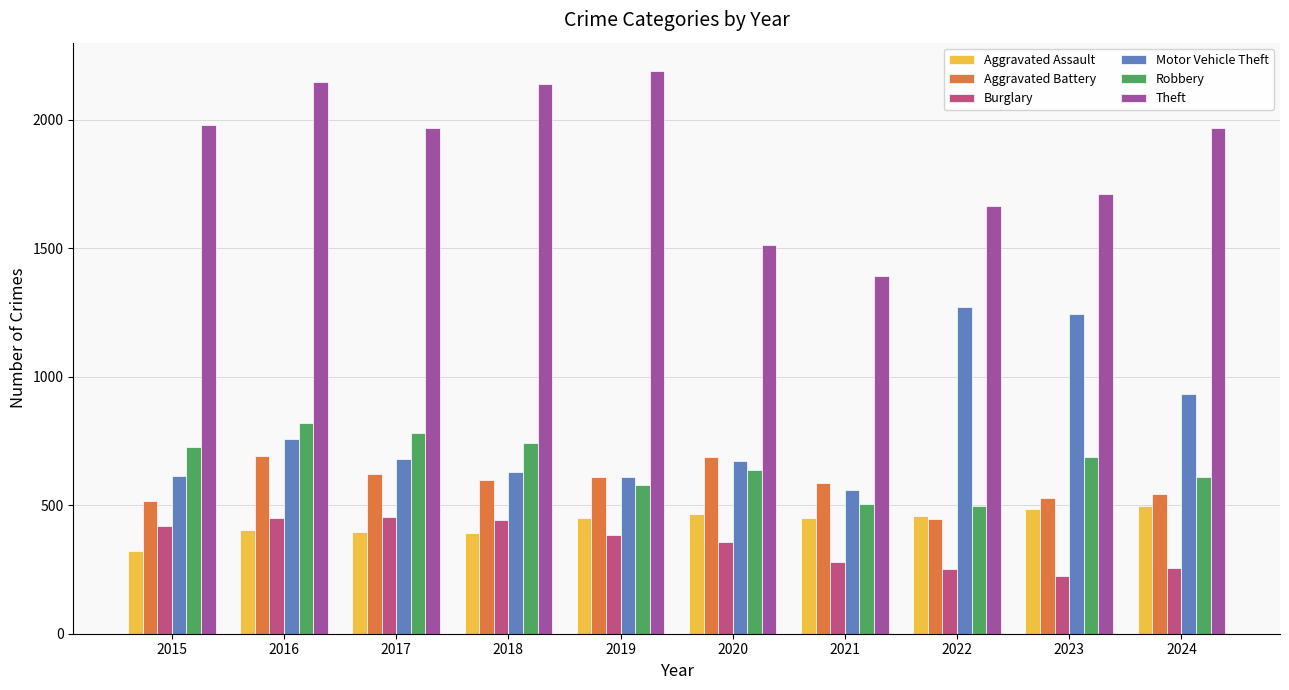

How many bars are there in total?

60